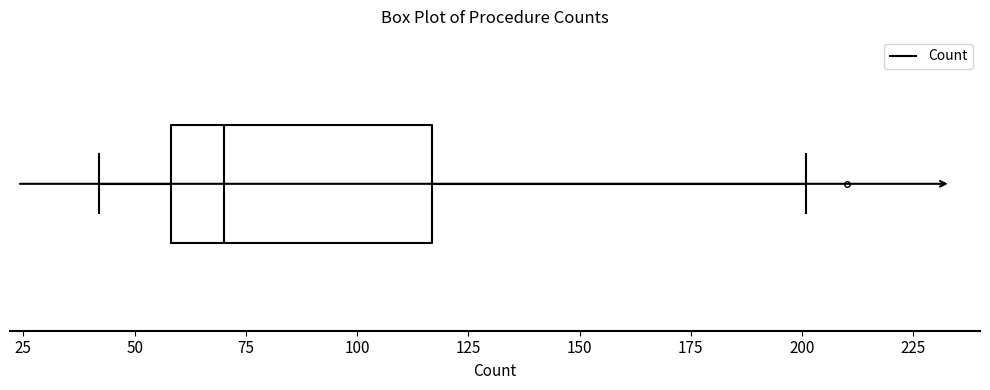

Transcribe this box plot: give where the median line is, the range the box spans, and where the two whiskers end, as read against the x-axis. The values are not printed on the chart, so give them approximately, as read against the axis.

median 70, box 60 to 115, whiskers 40 to 200